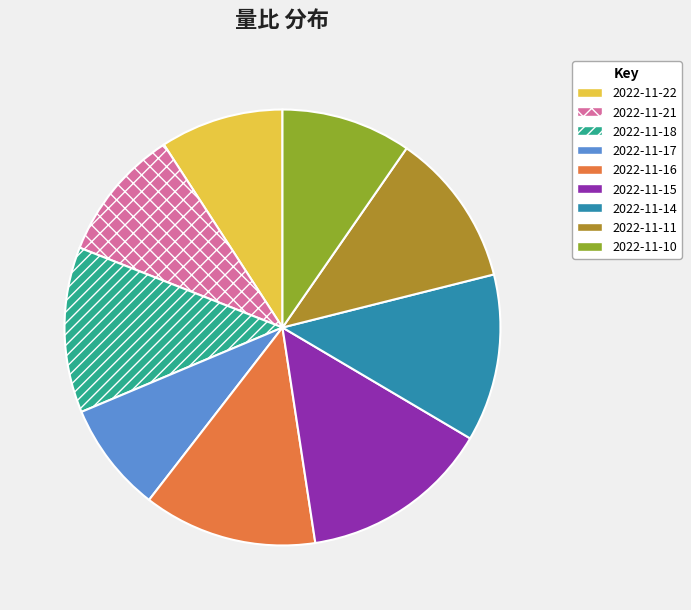

Count the number of slices in the pie.

9